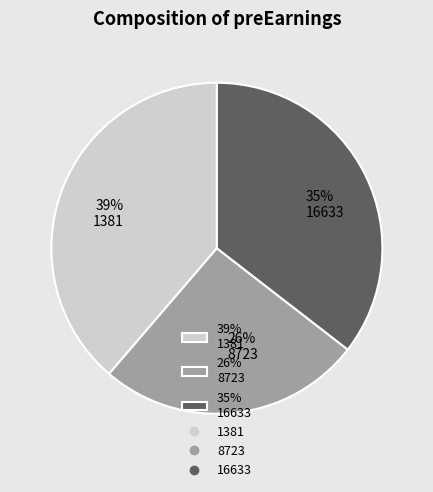

To the nearest percent, what is the combined percentage of 35% 16633 and 26% 8723?

61%